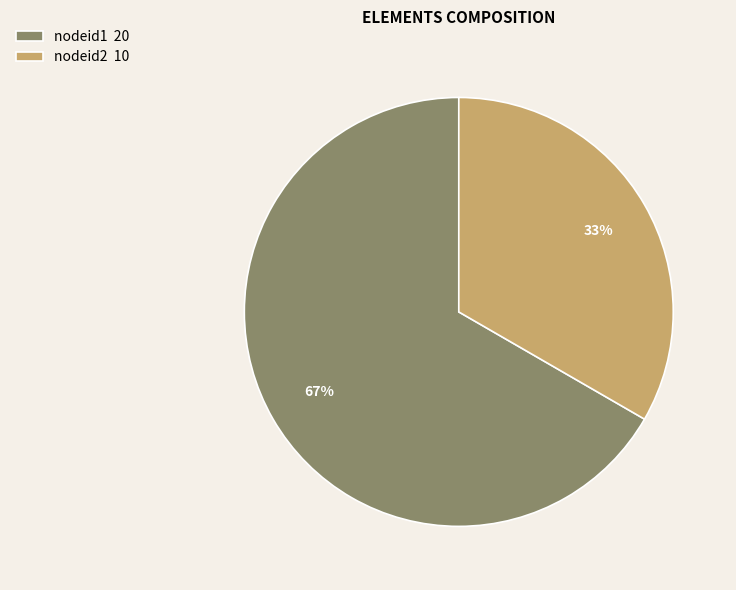

What is the smallest slice in the pie chart?

nodeid2